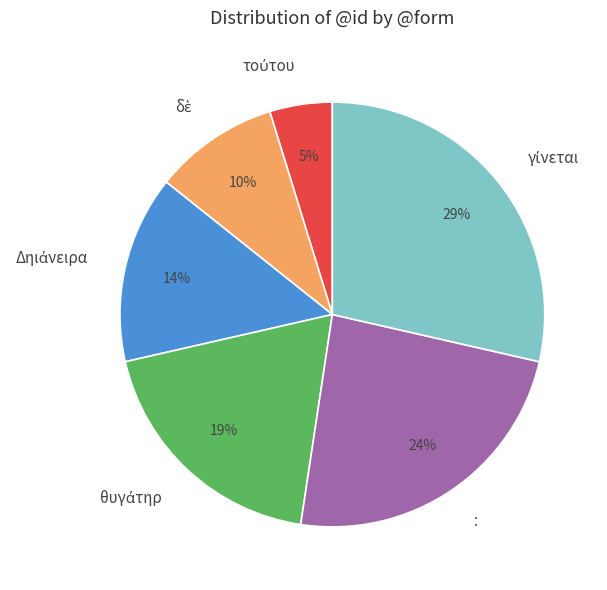

To the nearest percent, what is the average slice percentage?

17%